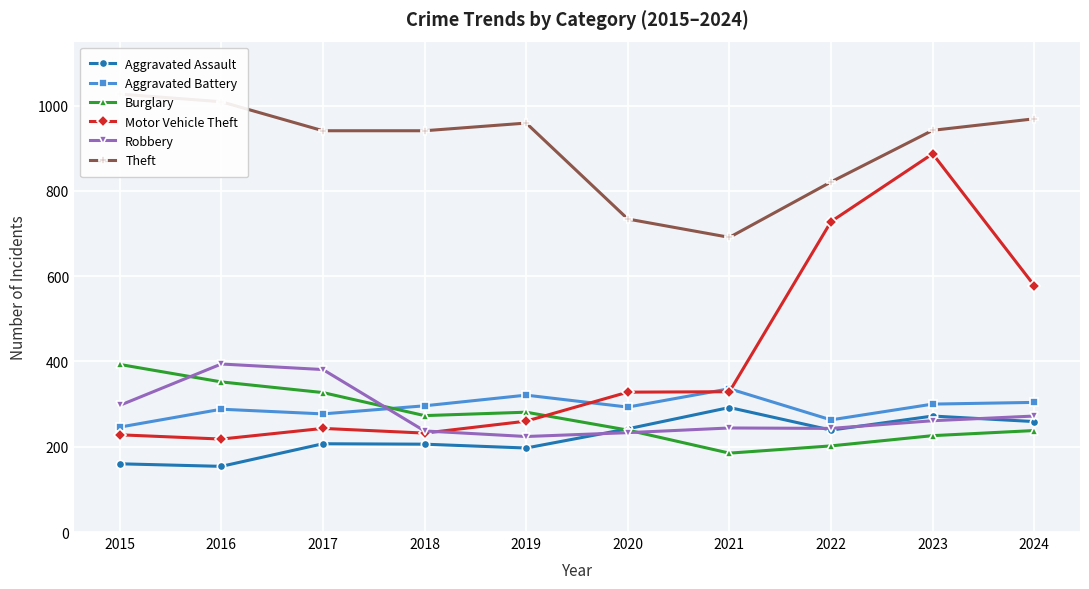

How many data points in Aggravated Assault are above 239?

4